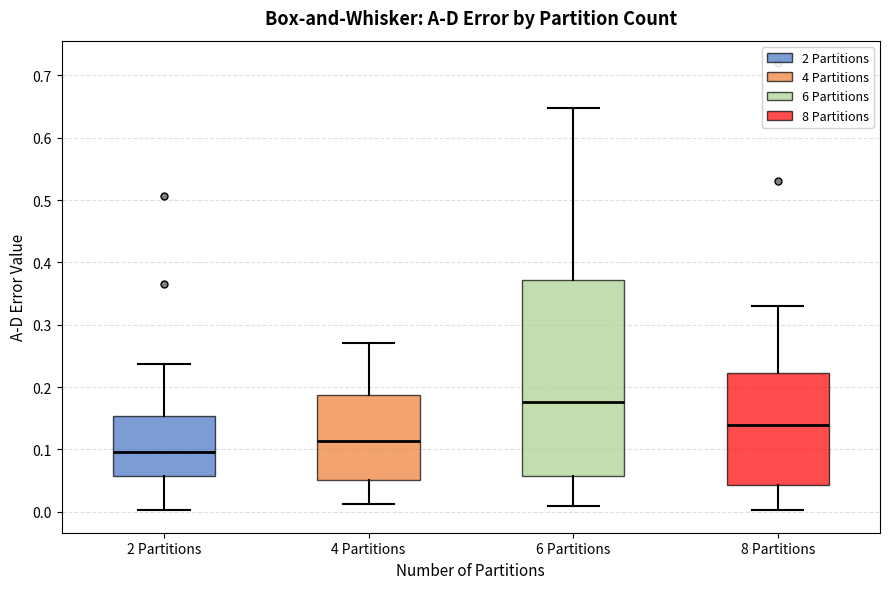

Reading left to right, transcribe this box plot: for each box, give where its median line is, the range the box spans, and where its two whiskers end, as read against the y-axis. The values are not printed on the chart, so give them approximately, as read against the axis.

2 Partitions: median 0.10, box 0.06 to 0.15, whiskers 0.00 to 0.24
4 Partitions: median 0.11, box 0.05 to 0.19, whiskers 0.01 to 0.27
6 Partitions: median 0.18, box 0.06 to 0.37, whiskers 0.01 to 0.65
8 Partitions: median 0.14, box 0.04 to 0.22, whiskers 0.00 to 0.33